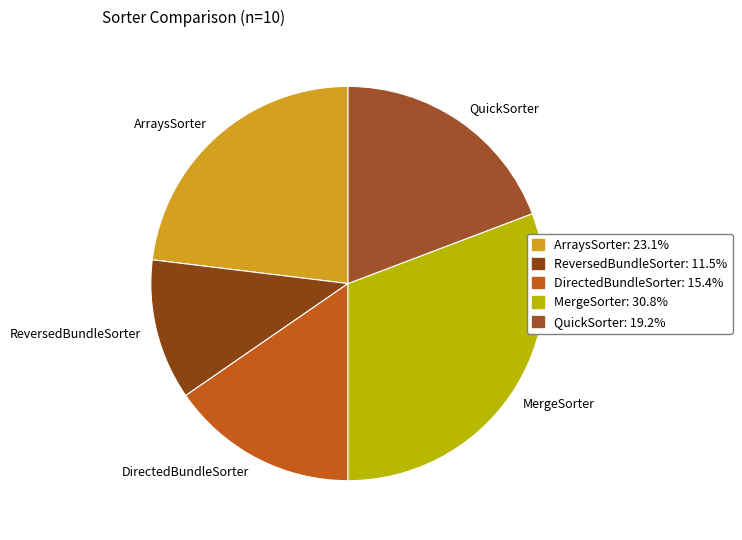

Does ReversedBundleSorter account for over 50% of the chart?

No